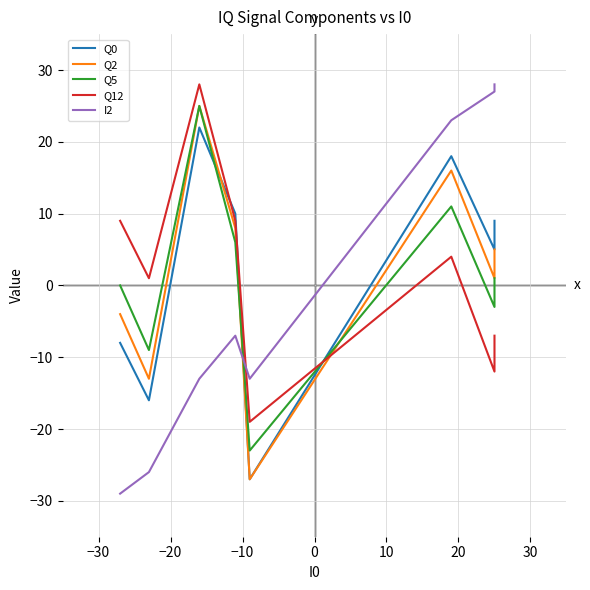

Does the chart display data point markers on the line(s)?

No